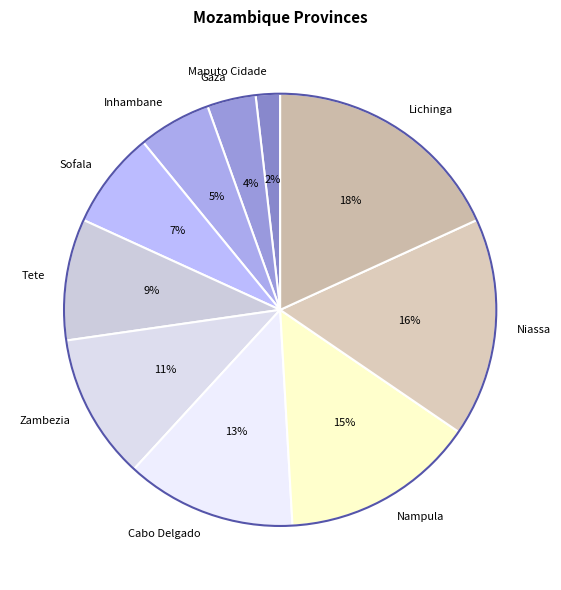

The Cabo Delgado slice represents 13% of the pie. True or false?

True